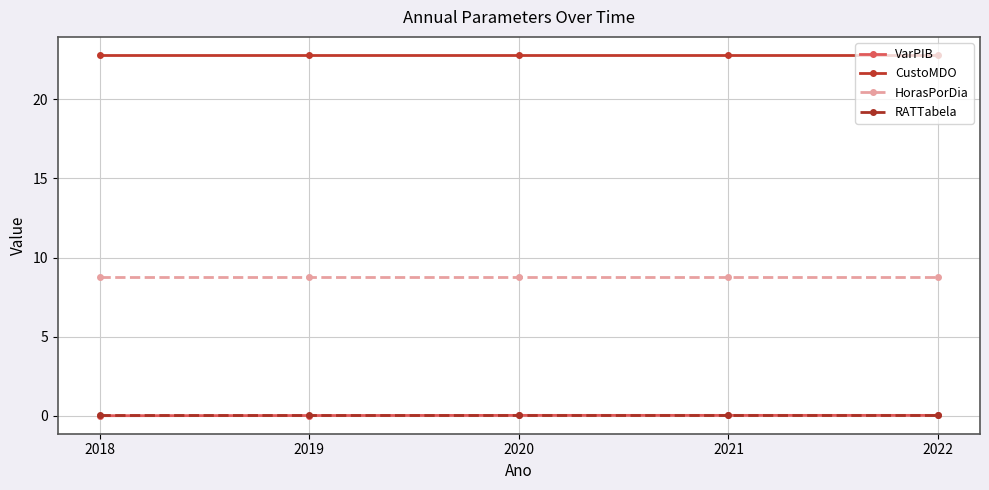

Is this an area chart (filled region under the line)?

No